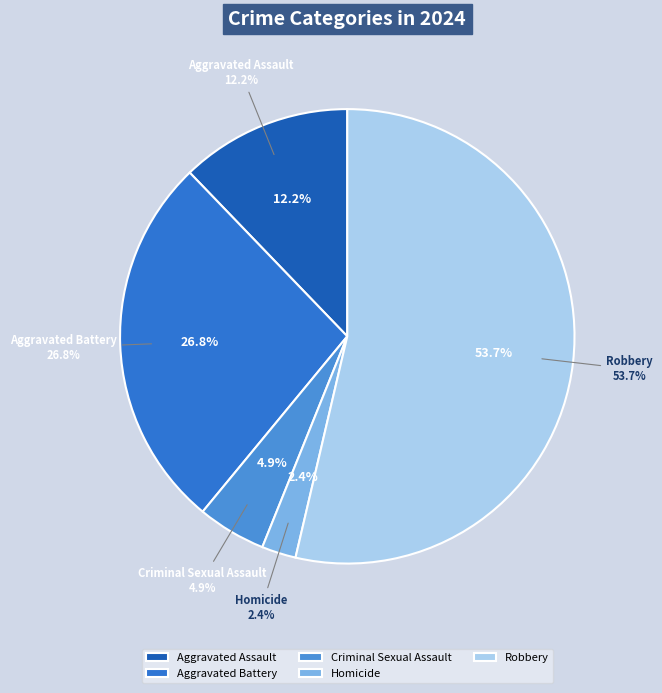

Is there a majority slice in this chart?

Yes